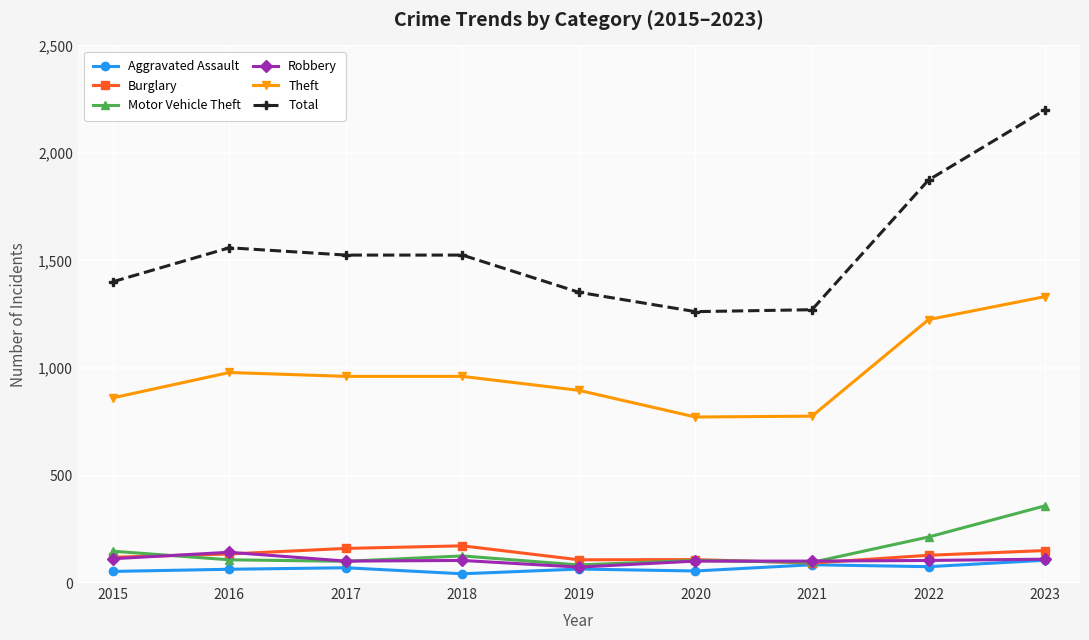

What is the minimum value for Total?

1262